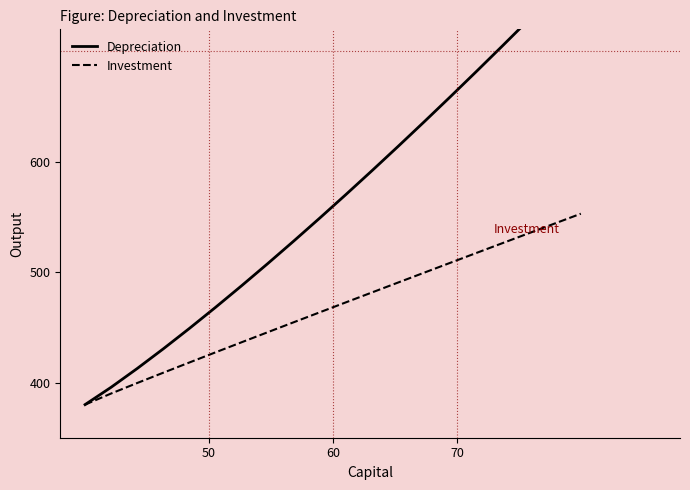

At how many categories does at least one series exceed 540?

11